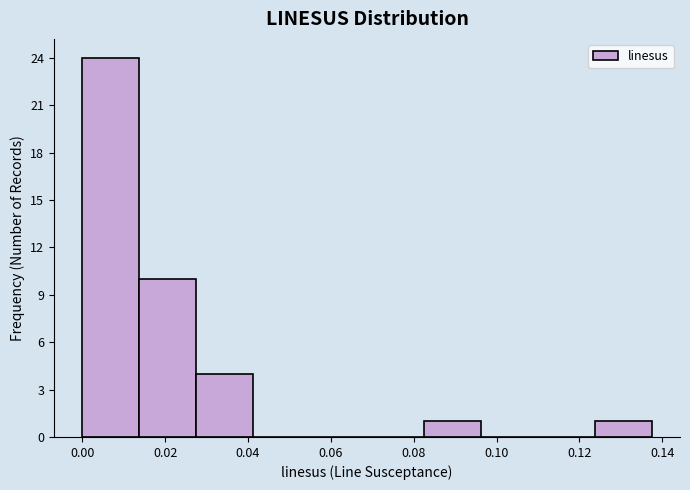

Reading left to right, transcribe this chart: for each bar, give the range it covers on the x-axis and its height. Neither the bar edges nor the heights are printed on the chart, so give them approximately, as read against the axes.

0.000 to 0.014: 24
0.014 to 0.028: 10
0.028 to 0.042: 4
0.042 to 0.056: 0
0.056 to 0.068: 0
0.068 to 0.082: 0
0.082 to 0.096: 1
0.096 to 0.110: 0
0.110 to 0.124: 0
0.124 to 0.138: 1